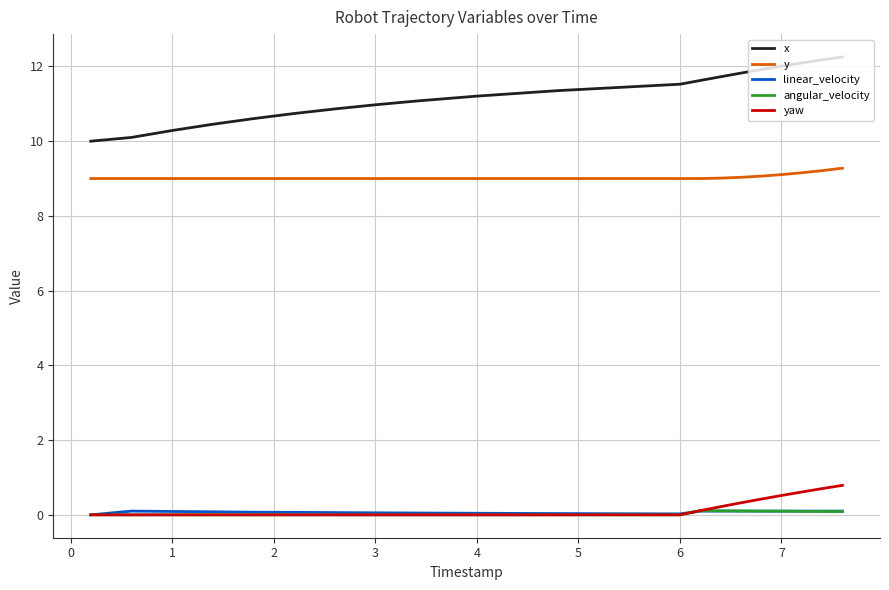

How many lines are shown in the chart?

5